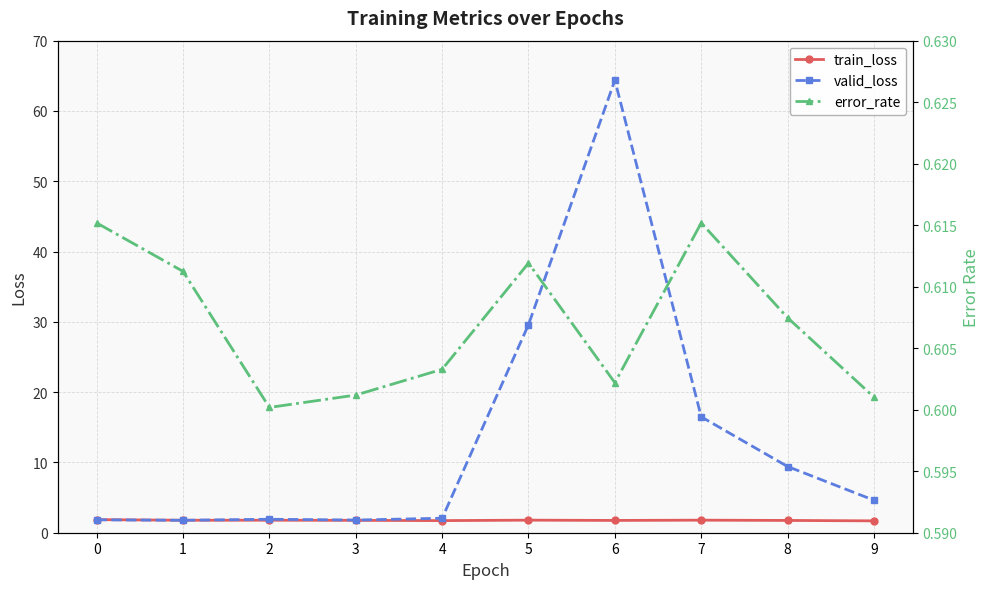

Between which two adjacent categories do train_loss and valid_loss first intersect?

1 and 2